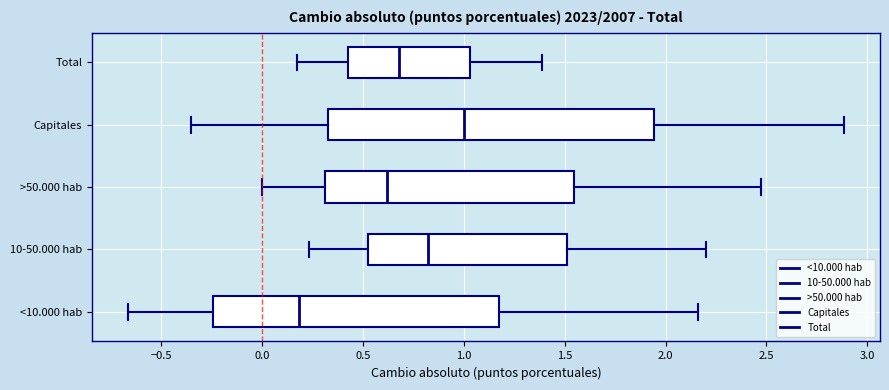

Which box is the widest, from its left edge to its right edge?

Capitales